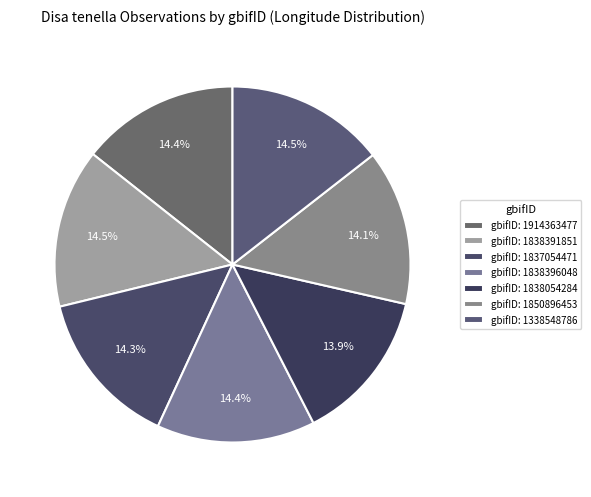

How many segments does this pie chart have?

7